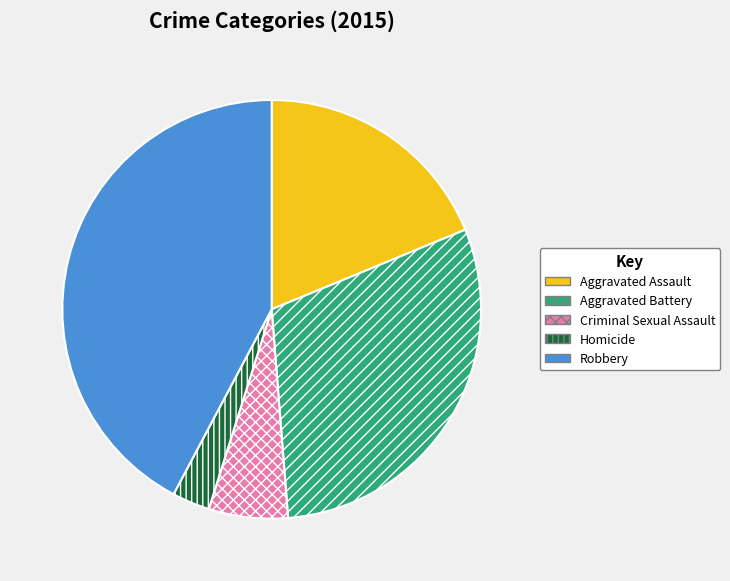

How many slices are in this pie chart?

5